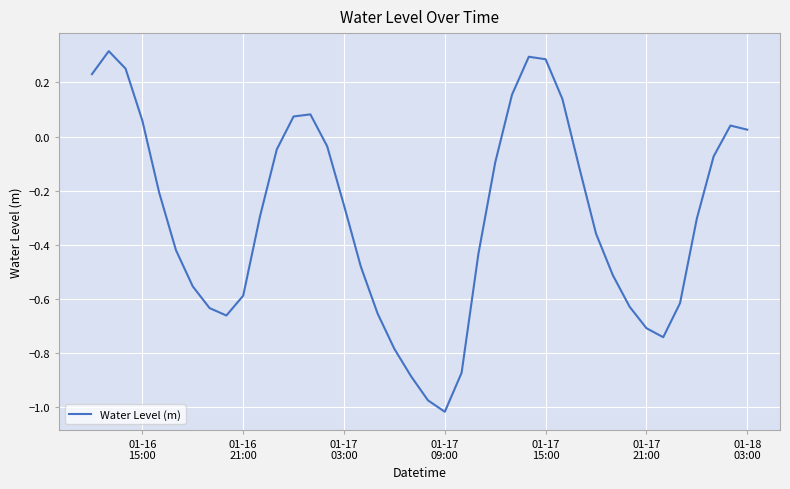

What is the difference between the maximum and minimum values?

1.3